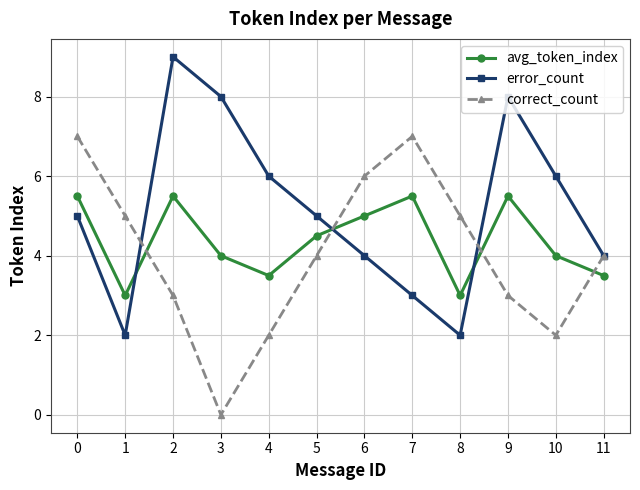

At 8, list the series in order from smallest to largest.

error_count, avg_token_index, correct_count